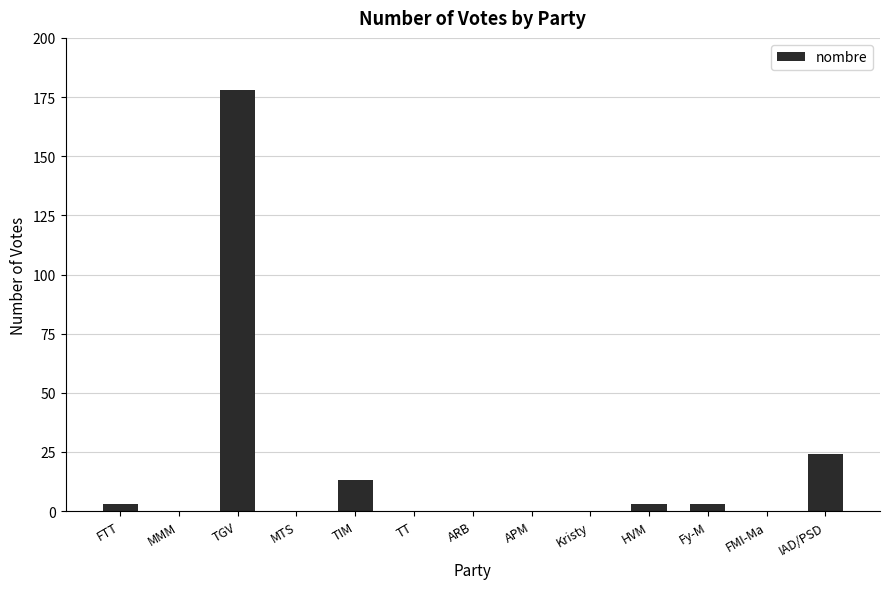

The value at APM is 0. True or false?

True